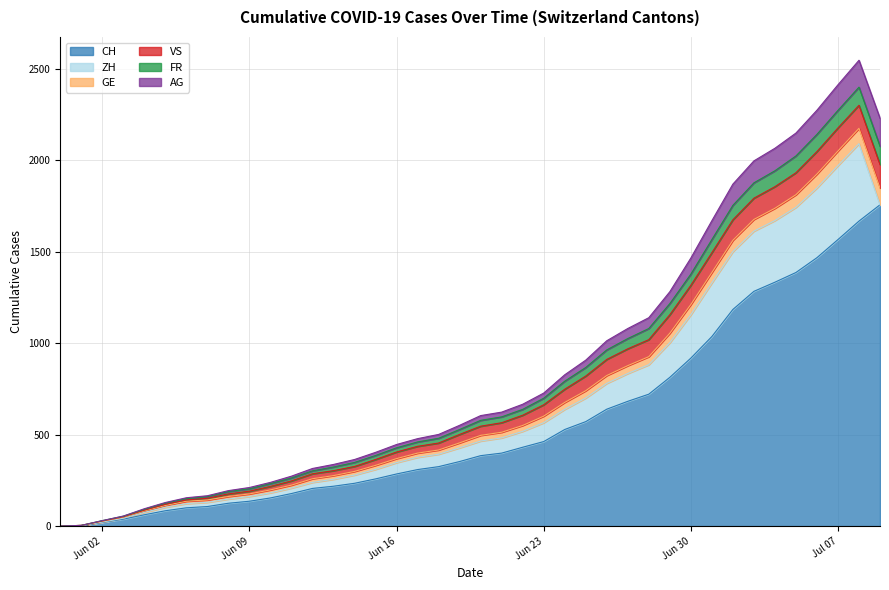

What is the maximum value for CH?

1756